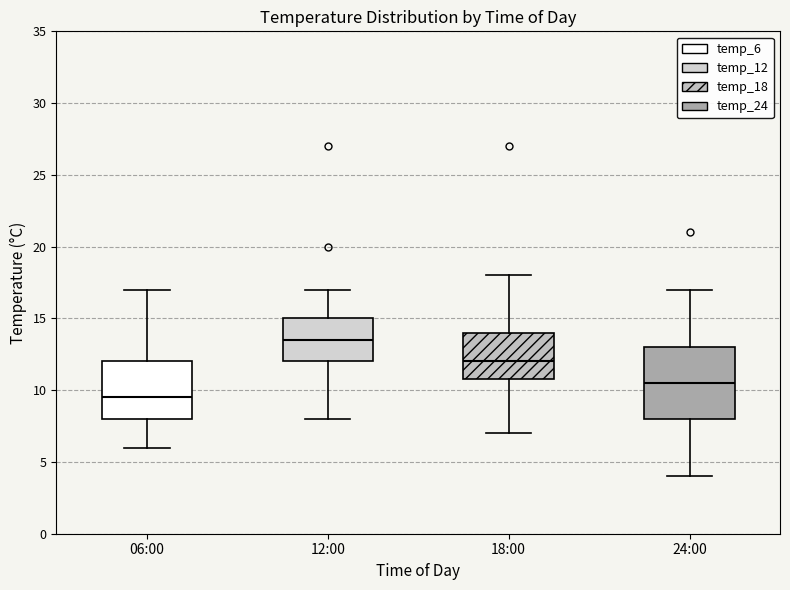

Comparing the boxes themselves (not the whiskers), which one is the tallest?

24:00